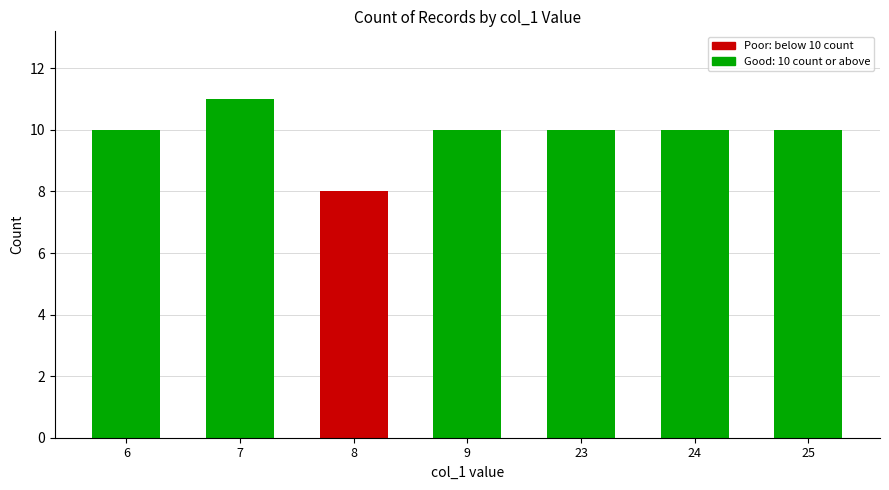

Which label corresponds to the largest value in the chart?

7